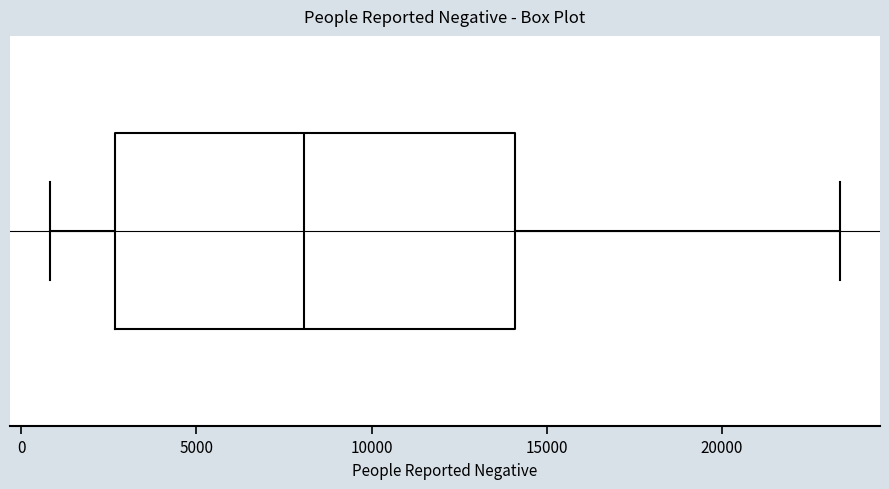

Where does the median line of the box sit on the x-axis? The values are not printed on the chart, so give them approximately, as read against the axis.

8000